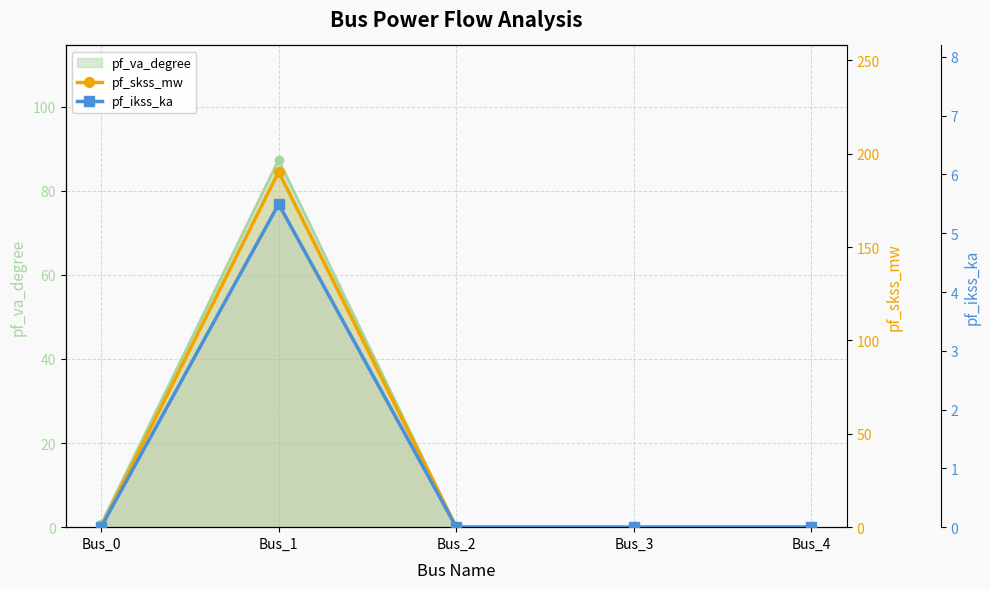

How many pf_ikss_ka values are between 0 and 1?

4